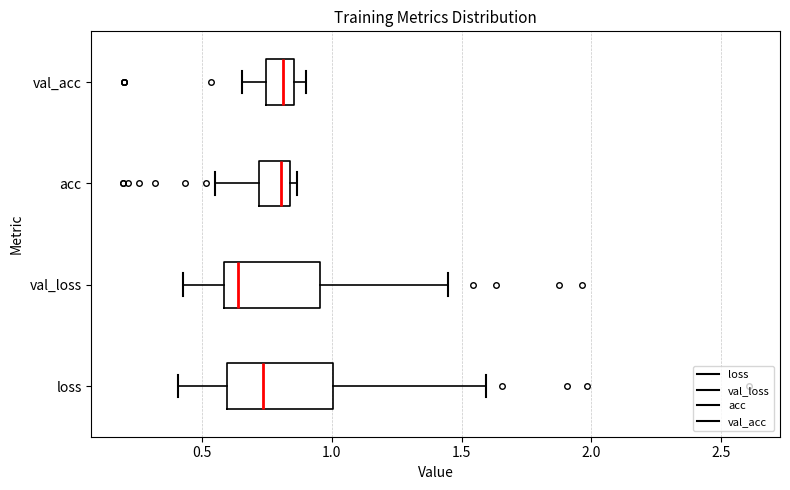

Where is the right edge of the box for acc on the x-axis? The values are not printed on the chart, so give them approximately, as read against the axis.

0.85